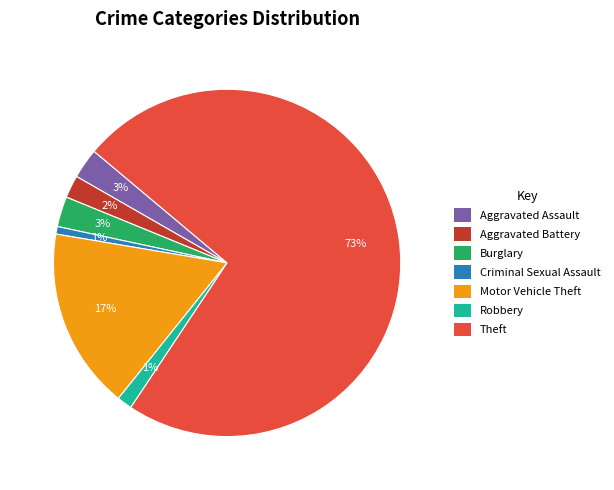

How many slices are in this pie chart?

7